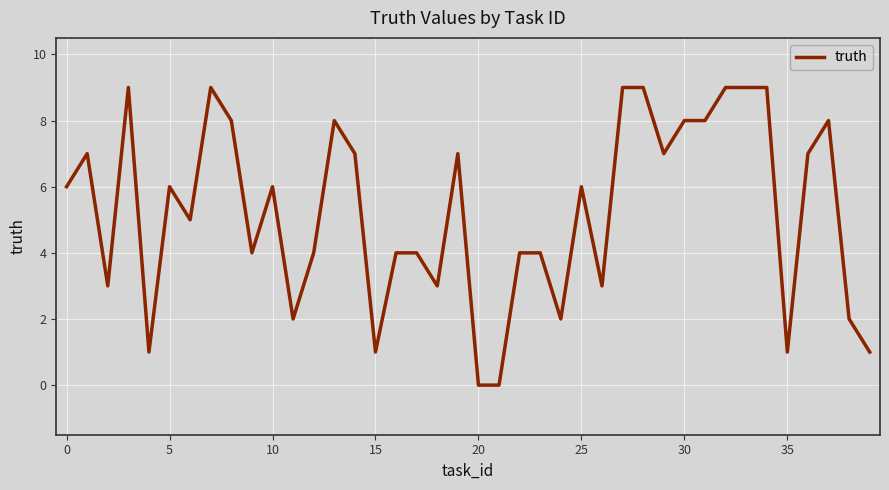

What is the difference between the maximum and minimum values?

9